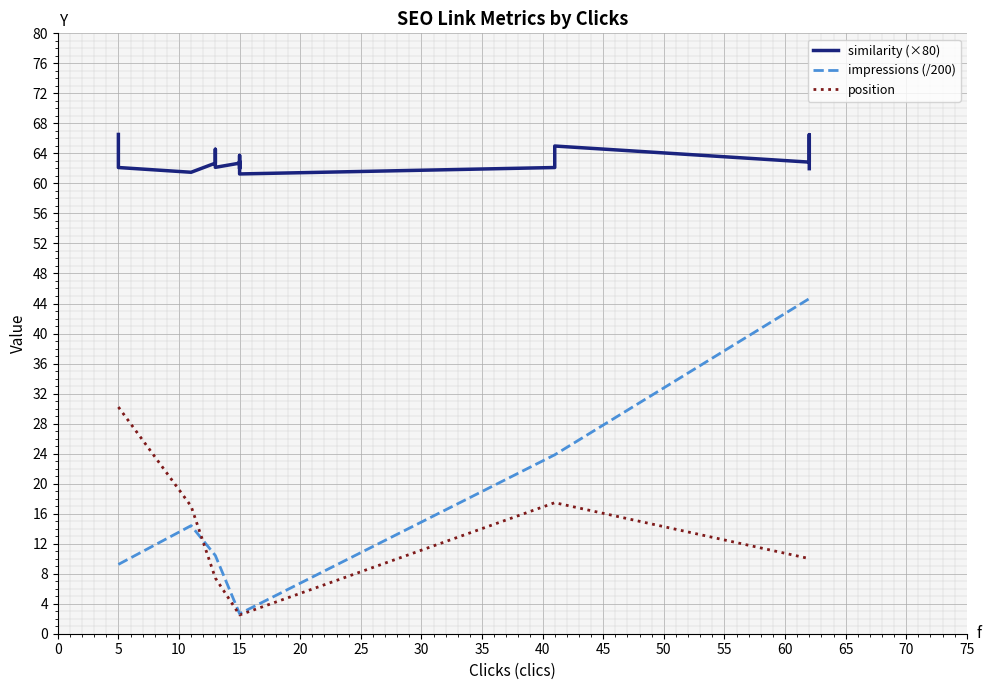

What is the lowest value of the position series?

2.5